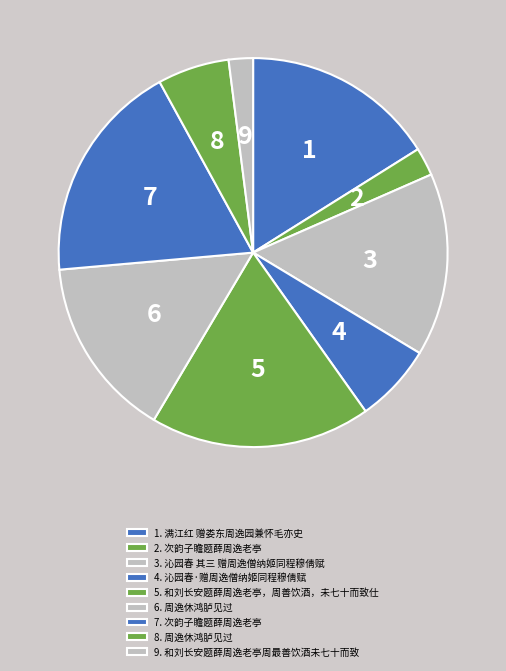

What is the largest slice in the pie chart?

次韵子瞻题薛周逸老亭